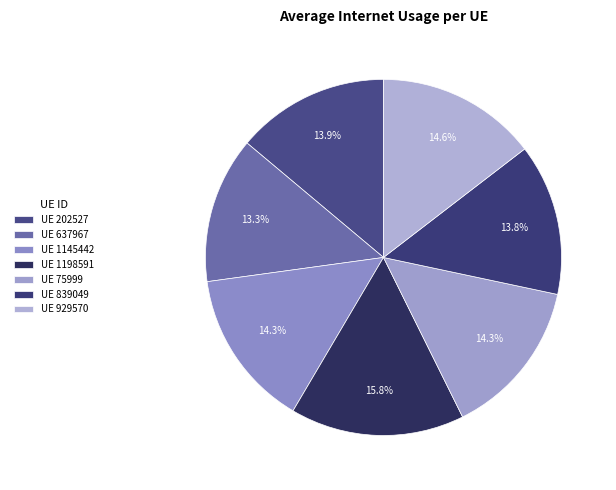

Count the number of slices in the pie.

7